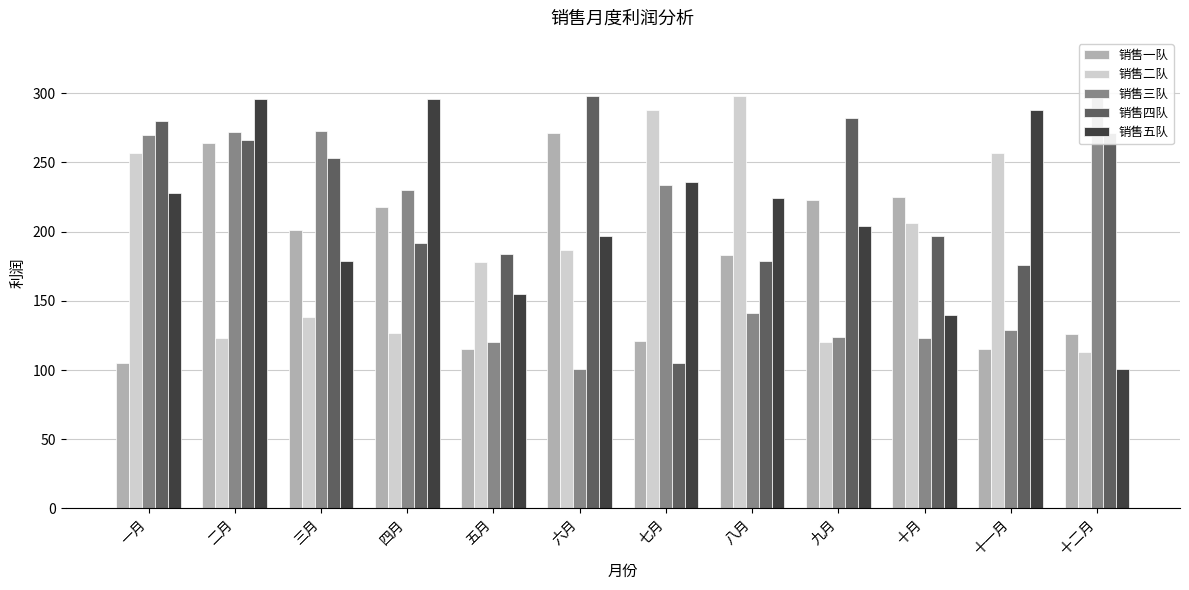

What is the difference between the highest and lowest values at 八月?

157